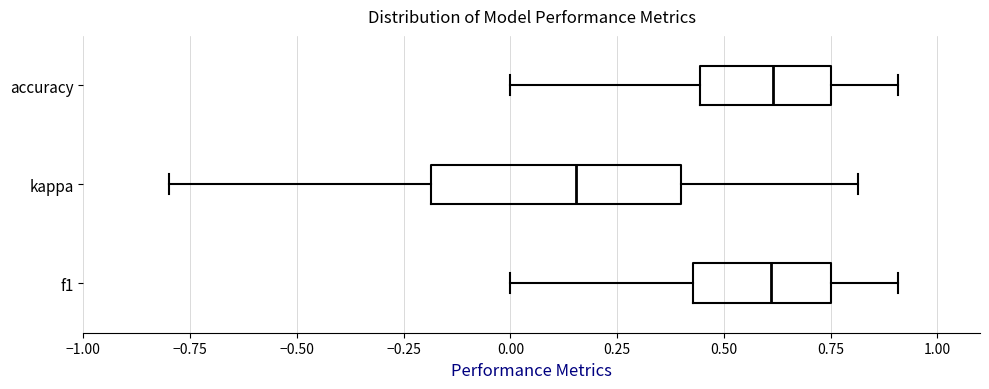

Where does the median line of the box for kappa sit on the x-axis? The values are not printed on the chart, so give them approximately, as read against the axis.

0.15